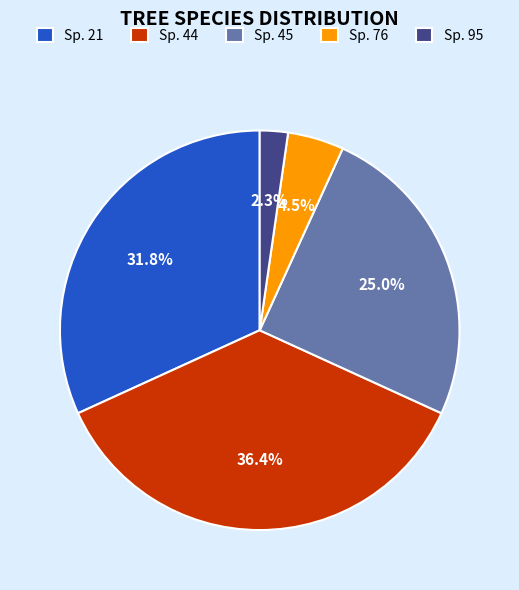

To the nearest percent, what is the average slice percentage?

20%